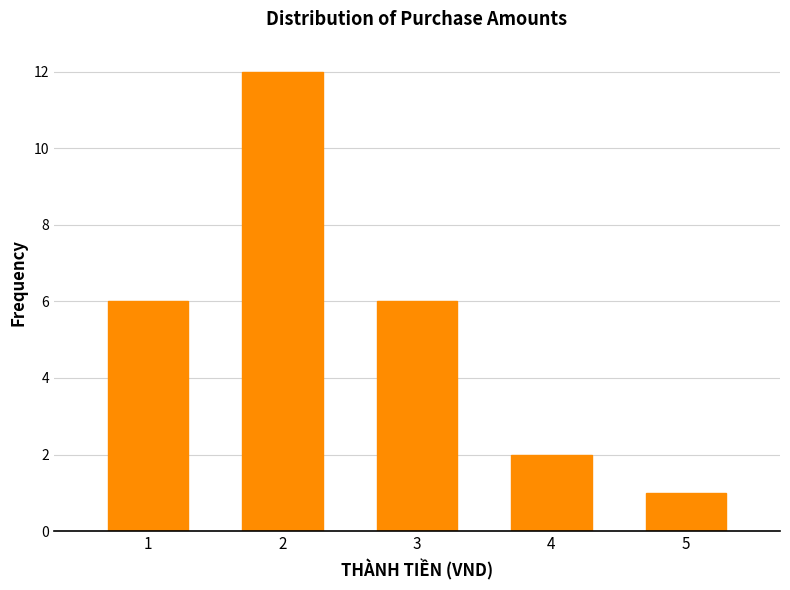

Reading left to right, what are all the values shown in this chart?

1=6	2=12	3=6	4=2	5=1